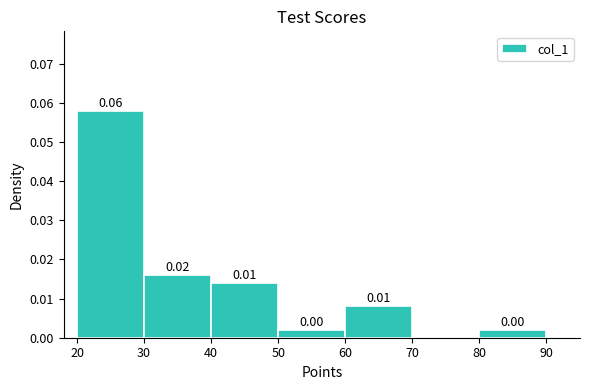

Which range on the x-axis has the tallest bar?

20 to 30